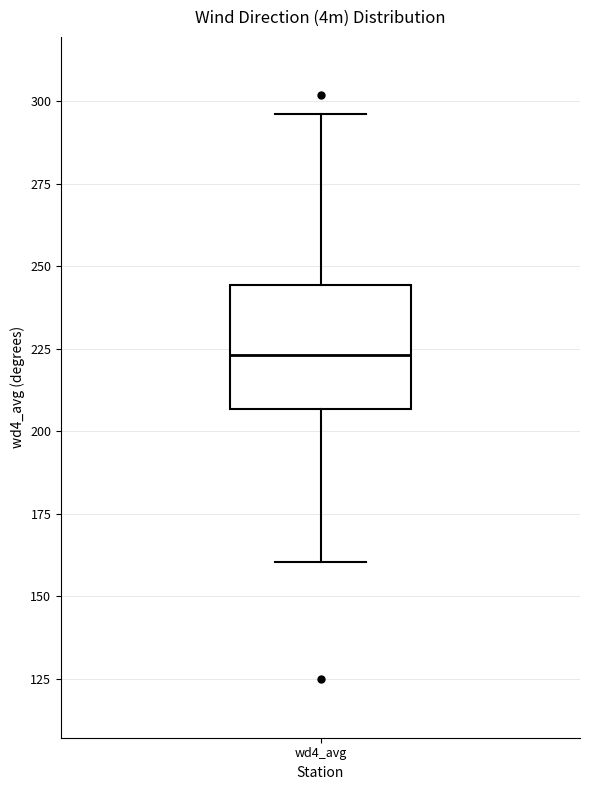

Where does the upper whisker of the box for wd4_avg end on the y-axis? The values are not printed on the chart, so give them approximately, as read against the axis.

295